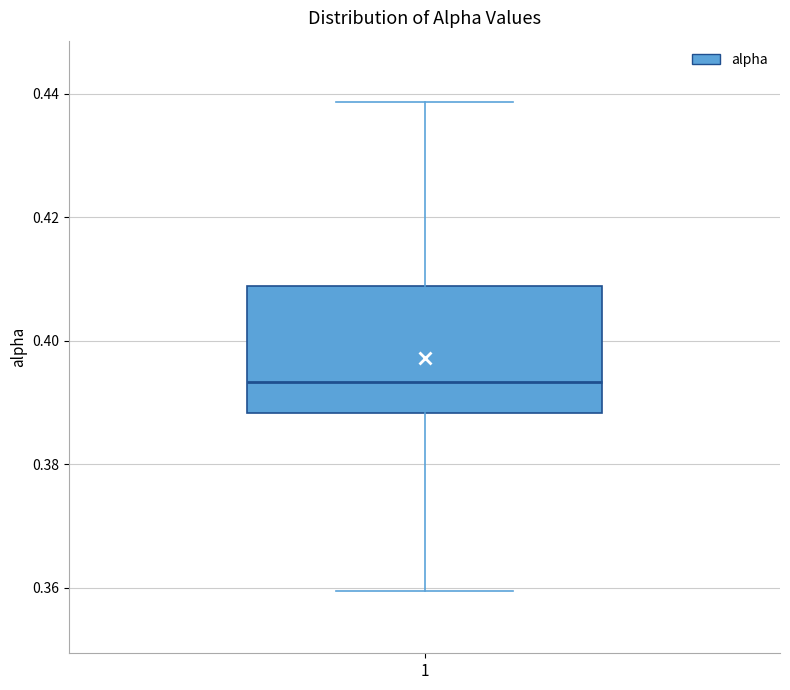

Transcribe this box plot: give where the median line is, the range the box spans, and where the two whiskers end, as read against the y-axis. The values are not printed on the chart, so give them approximately, as read against the axis.

median 0.394, box 0.388 to 0.408, whiskers 0.360 to 0.438